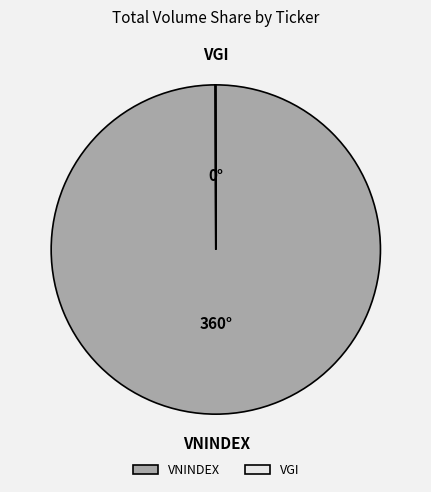

True or false: VNINDEX accounts for 94% of the total.

False